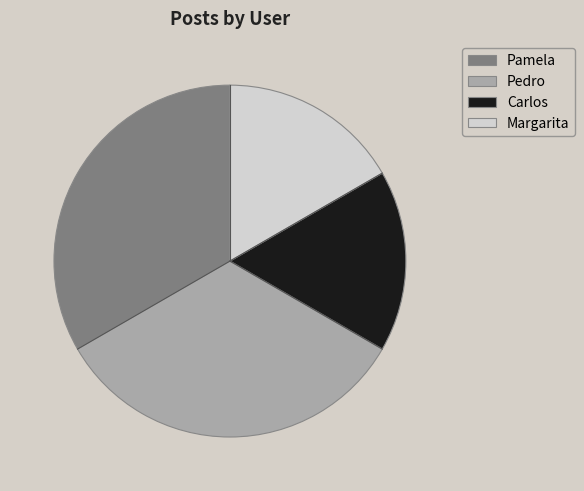

Between Pedro and Margarita, which is larger?

Pedro